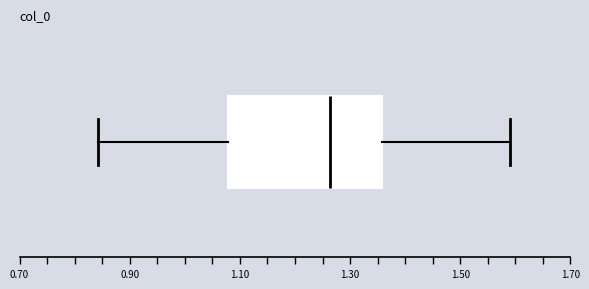

Where does the left whisker of the box end on the x-axis? The values are not printed on the chart, so give them approximately, as read against the axis.

0.84